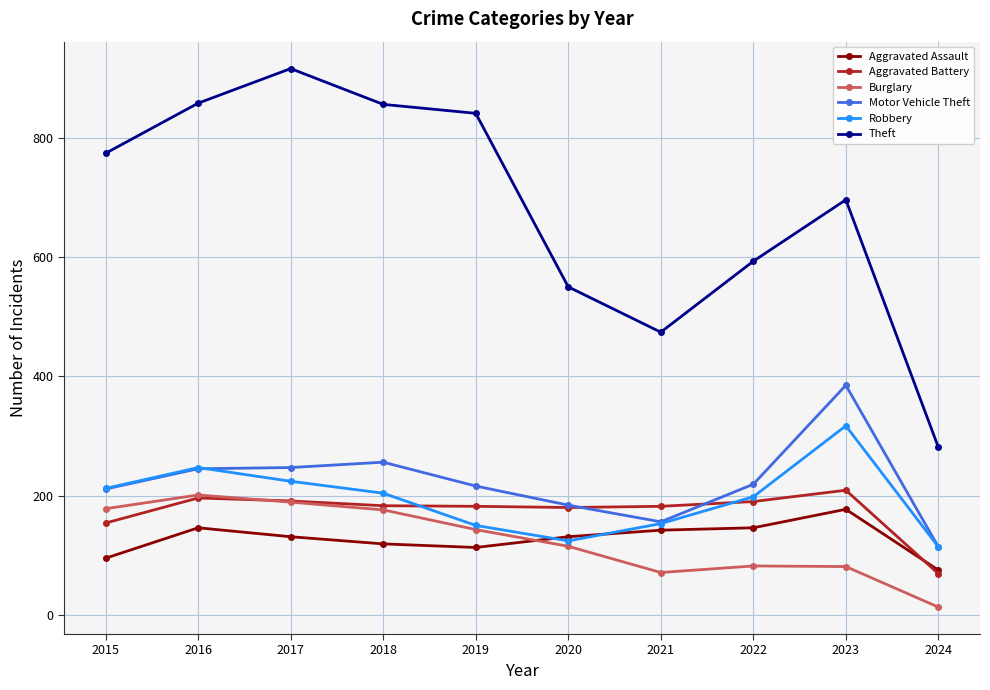

What is the approximate value of Robbery at 2017?

224